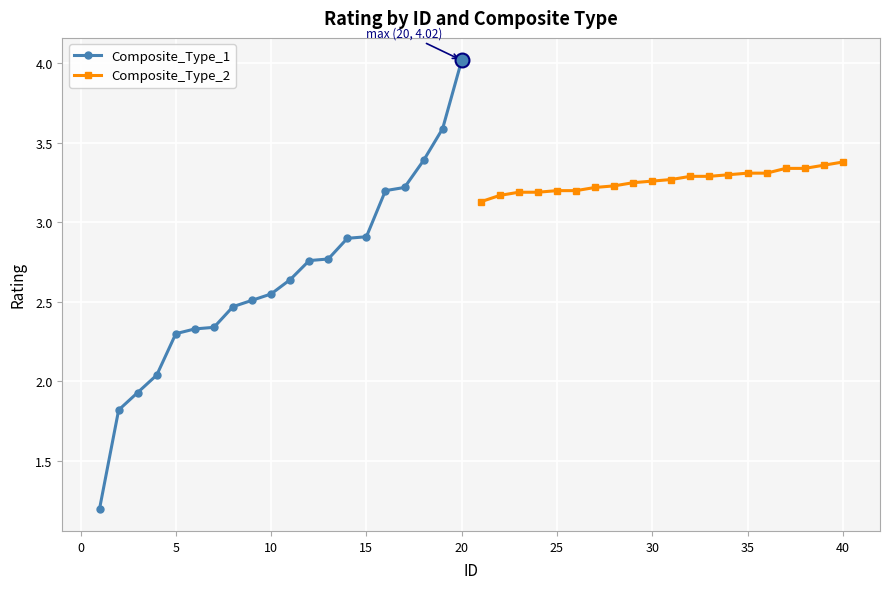

What is the maximum value for Composite_Type_1?

4.0